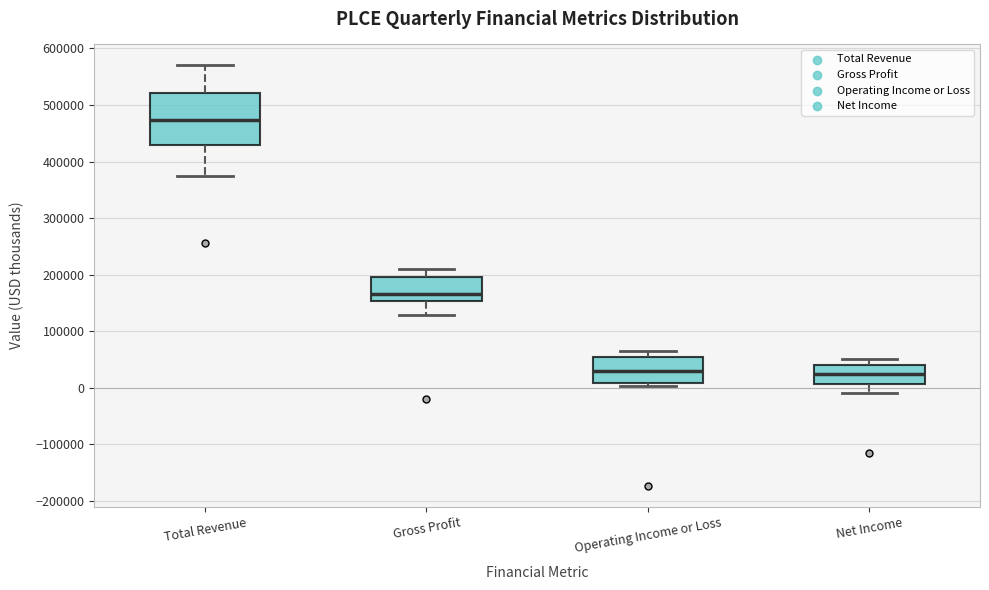

Which box has the highest median line?

Total Revenue